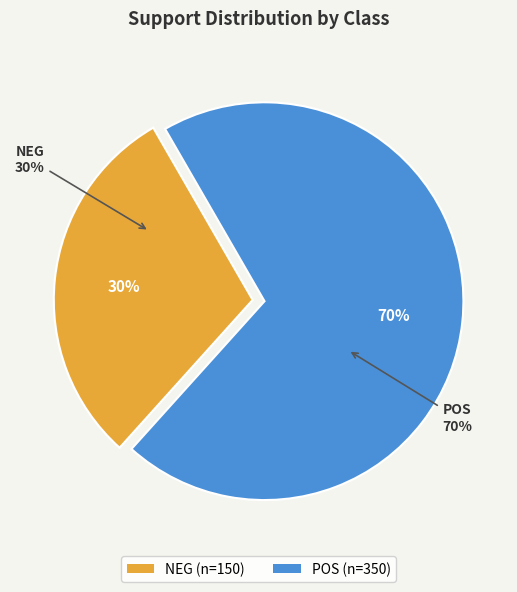

Does POS represent more than half of the total?

Yes